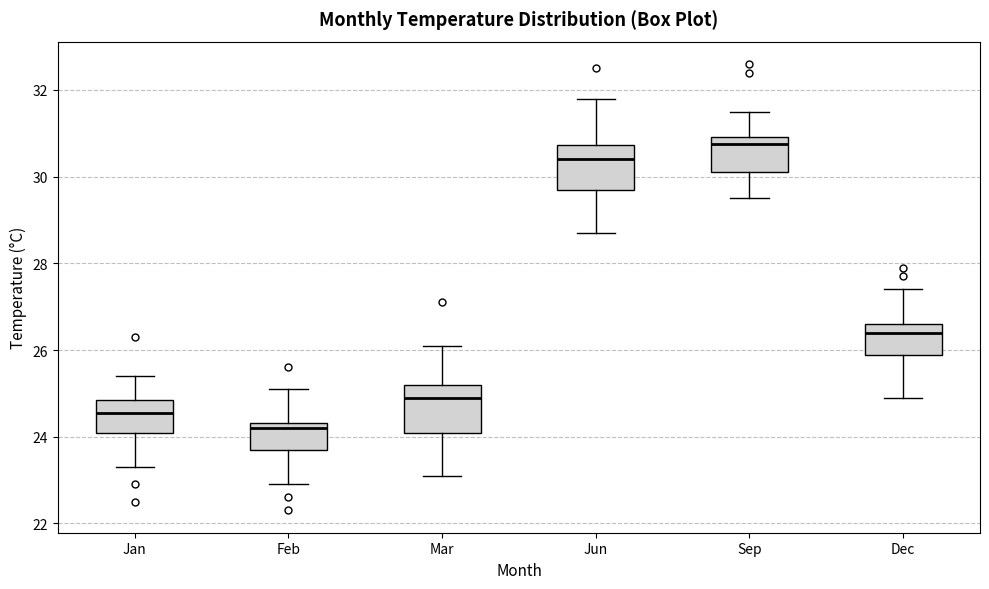

Where is the lower edge of the box for Sep on the y-axis? The values are not printed on the chart, so give them approximately, as read against the axis.

30.2